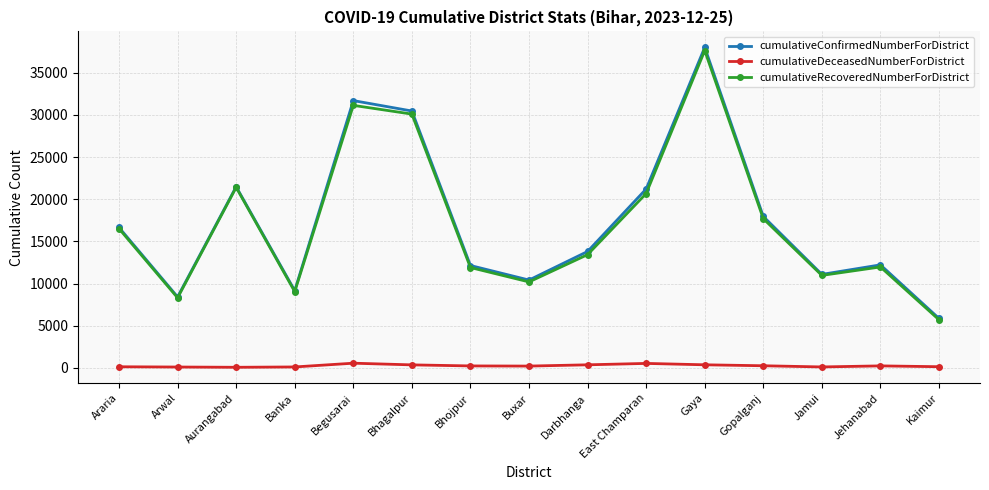

At which category does the chart reach its peak across all series?

Gaya